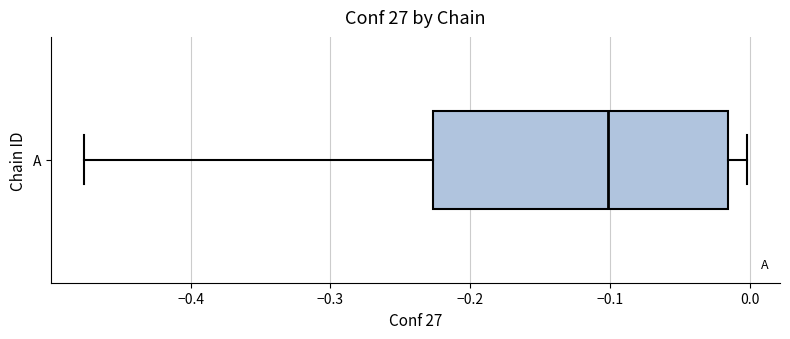

Read this box plot against the x-axis: the position of the median line, the range covered by the box, and the ends of both whiskers. The values are not printed on the chart, so give them approximately, as read against the axis.

median -0.10, box -0.23 to -0.02, whiskers -0.48 to 0.00